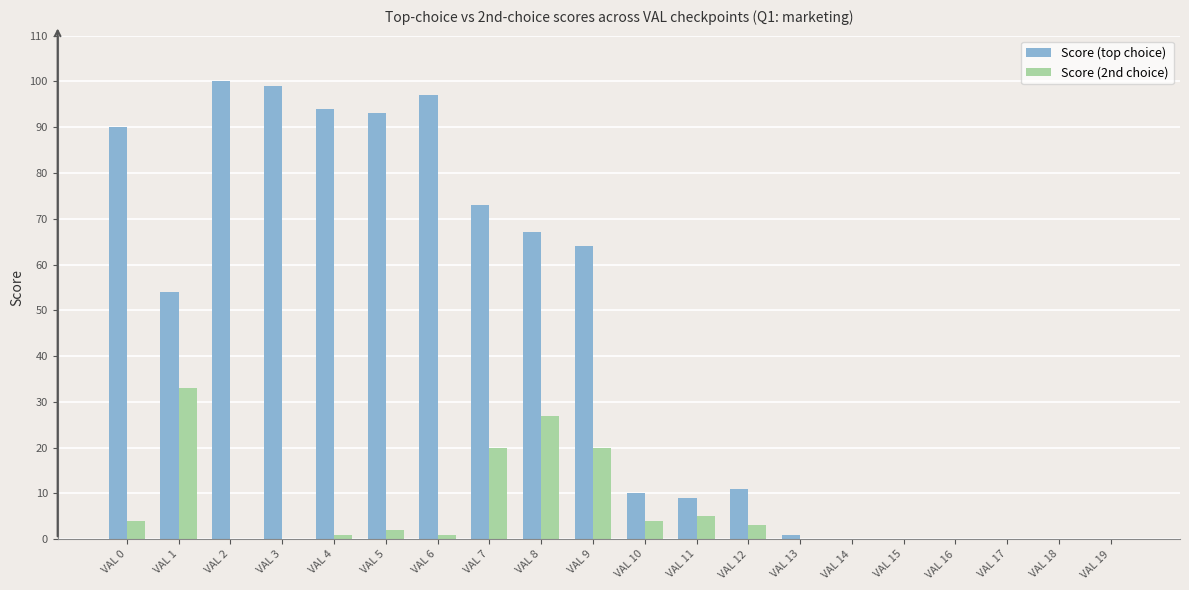

Where is Score (top choice) nearest to the value 50?

VAL 1